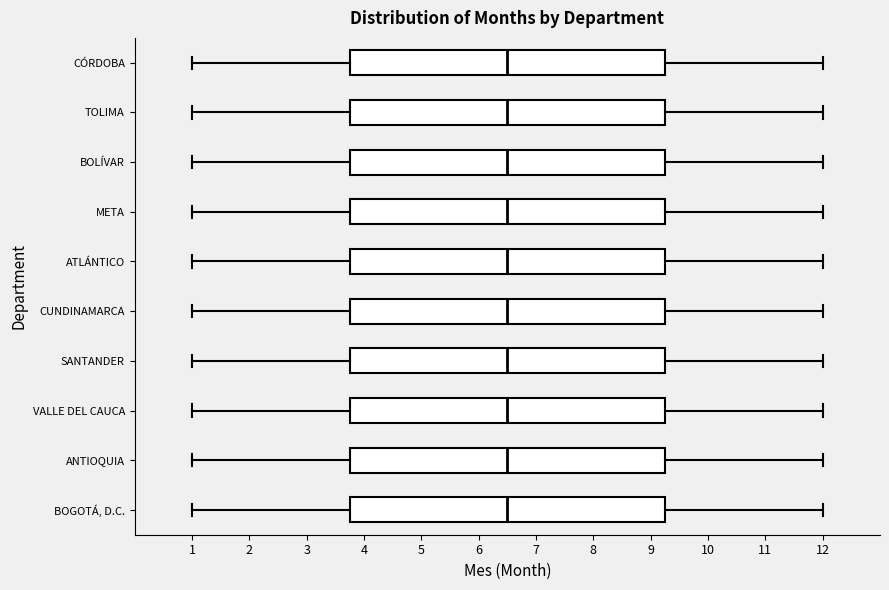

Reading bottom to top, transcribe this box plot: for each box, give where its median line is, the range the box spans, and where its two whiskers end, as read against the x-axis. The values are not printed on the chart, so give them approximately, as read against the axis.

BOGOTÁ, D.C.: median 6.5, box 3.8 to 9.3, whiskers 1.0 to 12.0
ANTIOQUIA: median 6.5, box 3.8 to 9.3, whiskers 1.0 to 12.0
VALLE DEL CAUCA: median 6.5, box 3.8 to 9.3, whiskers 1.0 to 12.0
SANTANDER: median 6.5, box 3.8 to 9.3, whiskers 1.0 to 12.0
CUNDINAMARCA: median 6.5, box 3.8 to 9.3, whiskers 1.0 to 12.0
ATLÁNTICO: median 6.5, box 3.8 to 9.3, whiskers 1.0 to 12.0
META: median 6.5, box 3.8 to 9.3, whiskers 1.0 to 12.0
BOLÍVAR: median 6.5, box 3.8 to 9.3, whiskers 1.0 to 12.0
TOLIMA: median 6.5, box 3.8 to 9.3, whiskers 1.0 to 12.0
CÓRDOBA: median 6.5, box 3.8 to 9.3, whiskers 1.0 to 12.0